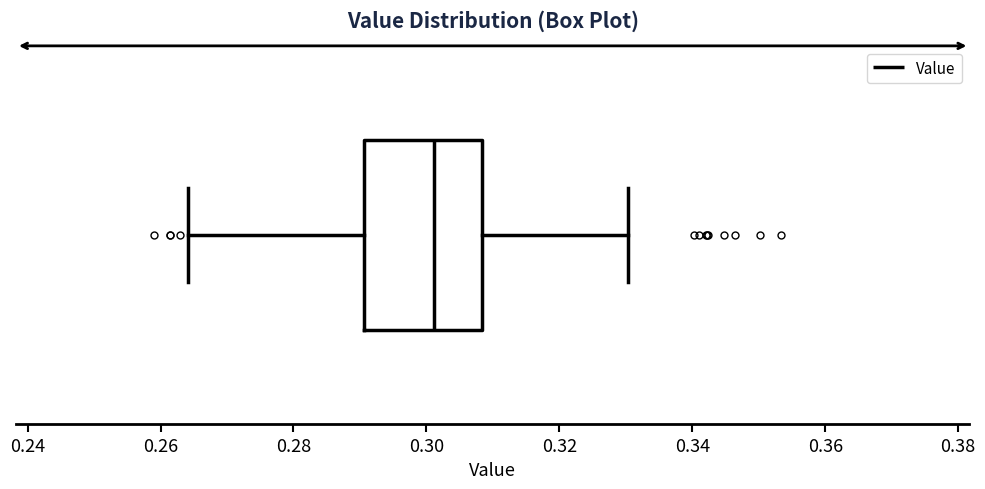

Transcribe this box plot: give where the median line is, the range the box spans, and where the two whiskers end, as read against the x-axis. The values are not printed on the chart, so give them approximately, as read against the axis.

median 0.302, box 0.290 to 0.308, whiskers 0.264 to 0.330